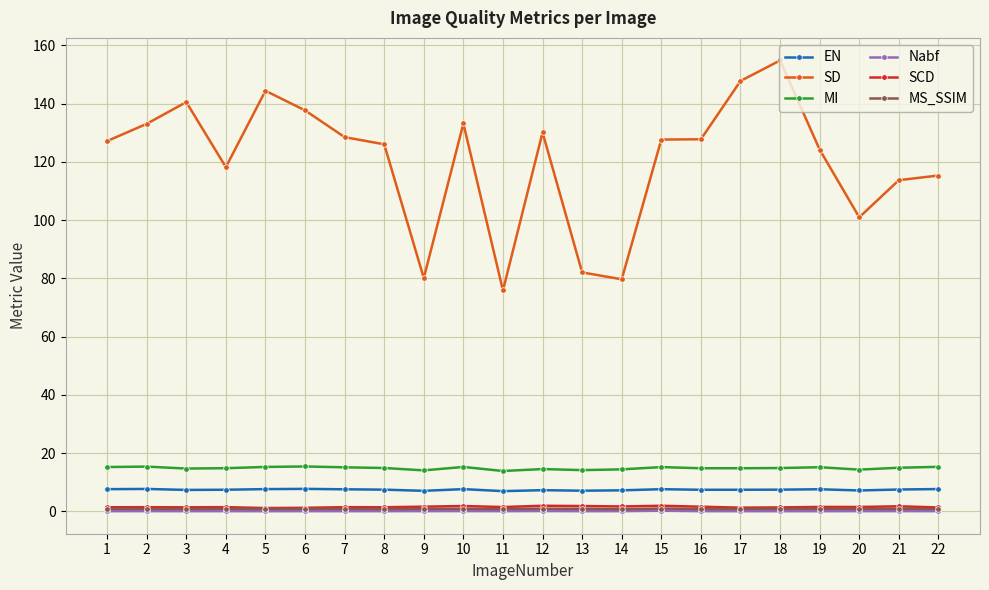

Is the value of SCD at 22 greater than the value of EN at 2?

No